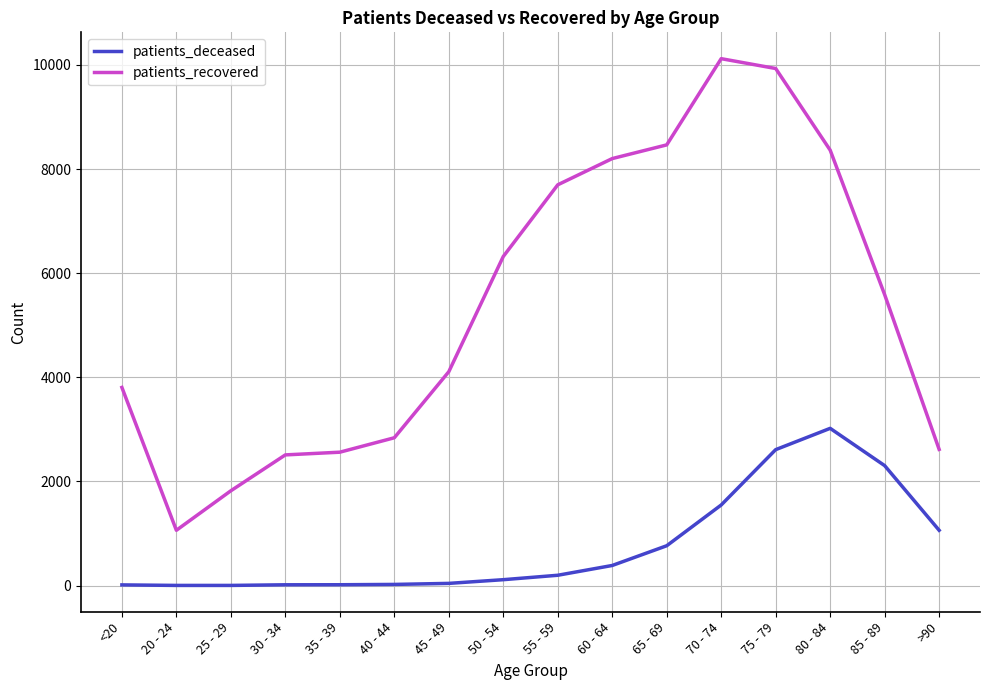

What is the highest value of the patients_recovered series?

10121